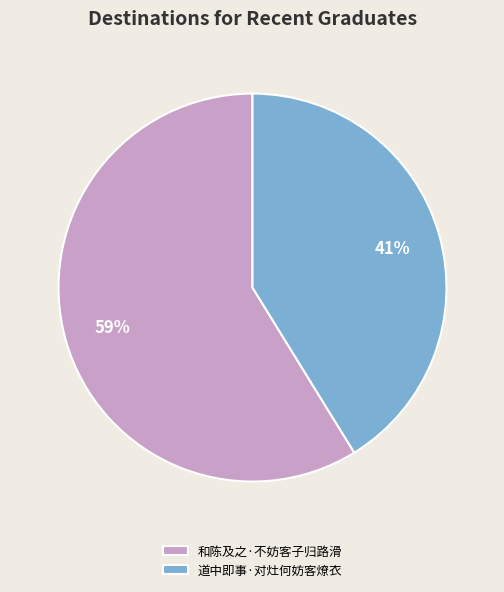

Do 道中即事·对灶何妨客燎衣 and 和陈及之·不妨客子归路滑 together represent more than half of the pie?

Yes